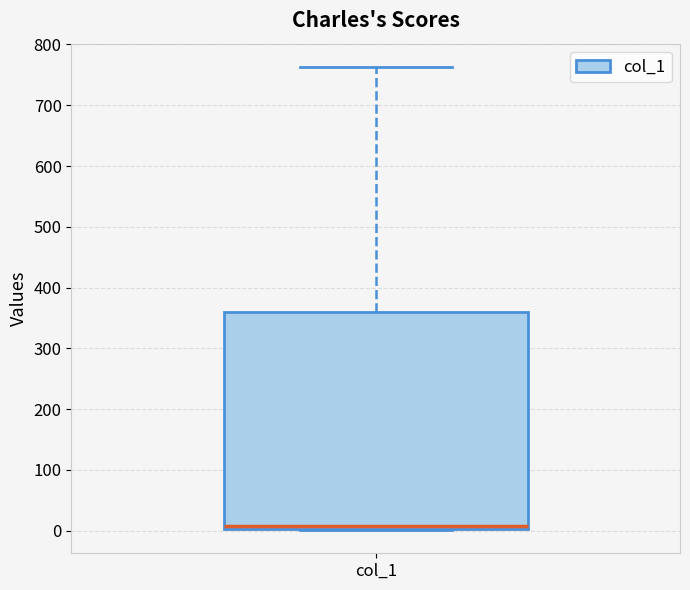

Transcribe this box plot: give where the median line is, the range the box spans, and where the two whiskers end, as read against the y-axis. The values are not printed on the chart, so give them approximately, as read against the axis.

median 10, box 0 to 360, whiskers 0 to 760